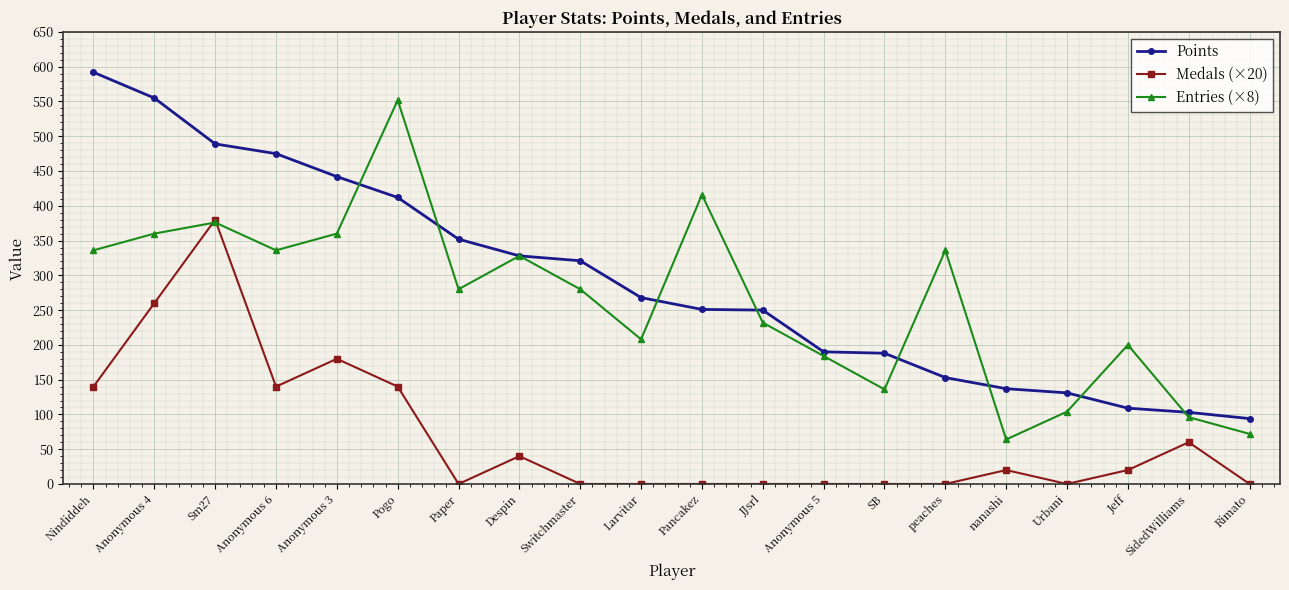

What is the value of the Entries (×8) point at the 8th from the left?

328